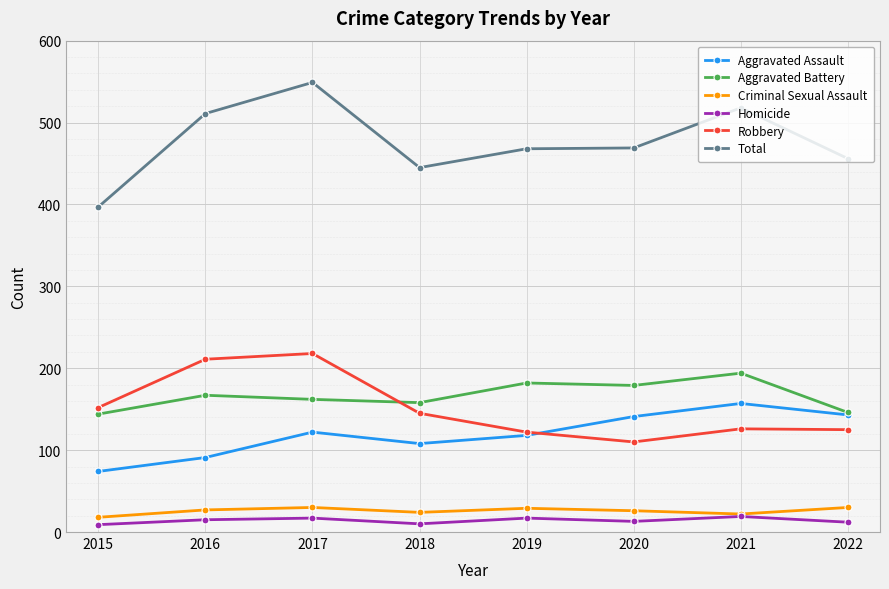

How many interior local valleys does the Robbery series have?

1